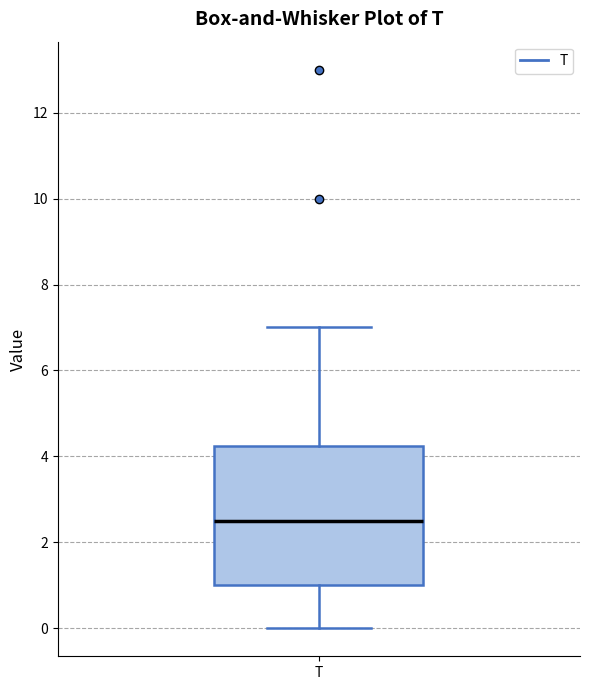

Where does the lower whisker of the box for T end on the y-axis? The values are not printed on the chart, so give them approximately, as read against the axis.

0.0